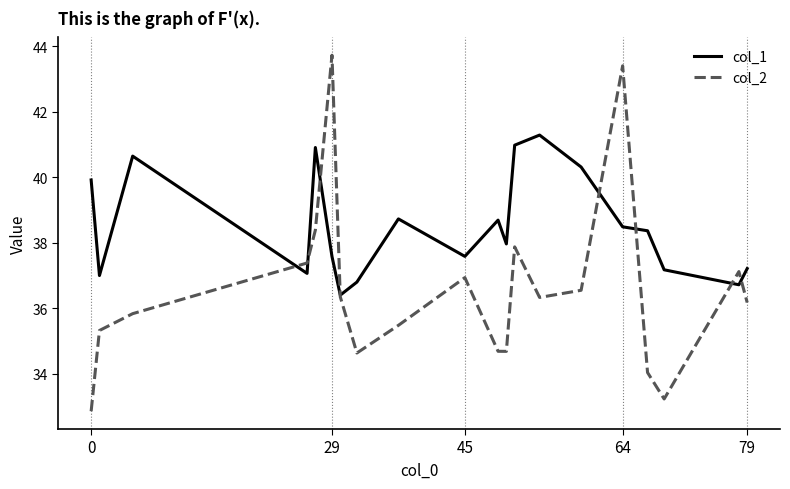

List the series in order of their overall mean, highest first.

col_1, col_2